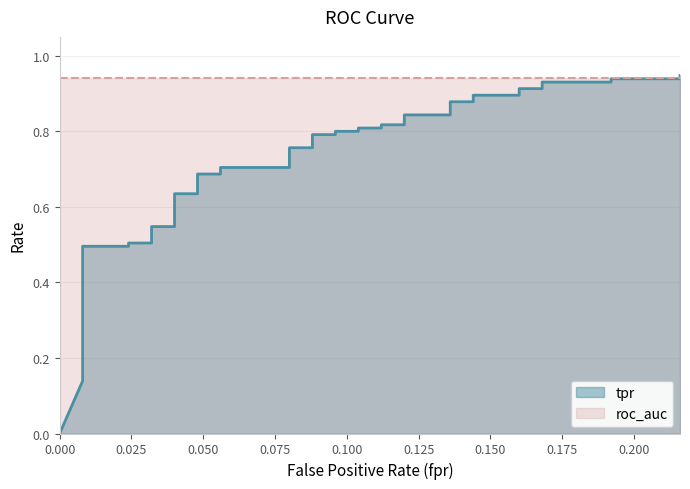

At which category does the chart reach its peak across all series?

0.216